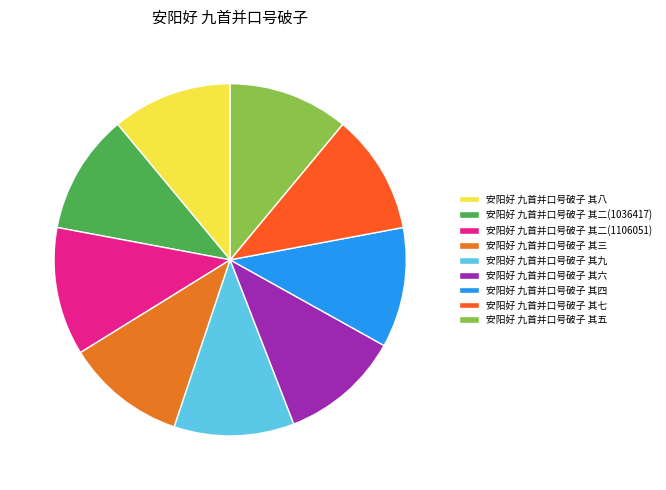

To the nearest percent, what portion does 安阳好 九首并口号破子 其五 represent?

11%